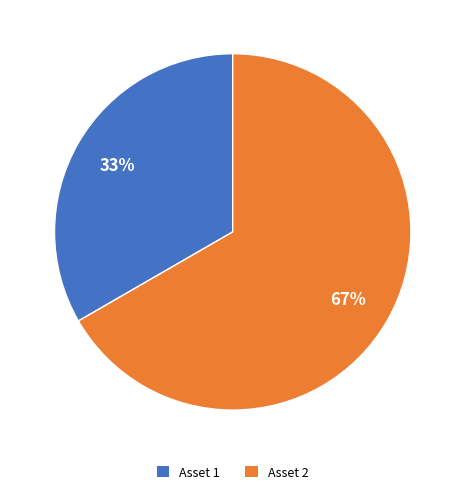

Which category has the biggest portion of the pie?

Asset 2